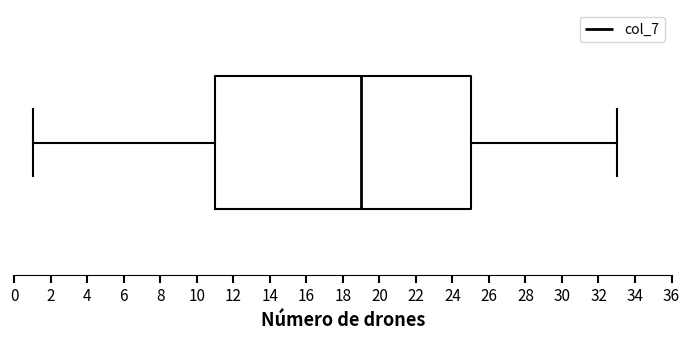

Where is the right edge of the box on the x-axis? The values are not printed on the chart, so give them approximately, as read against the axis.

25